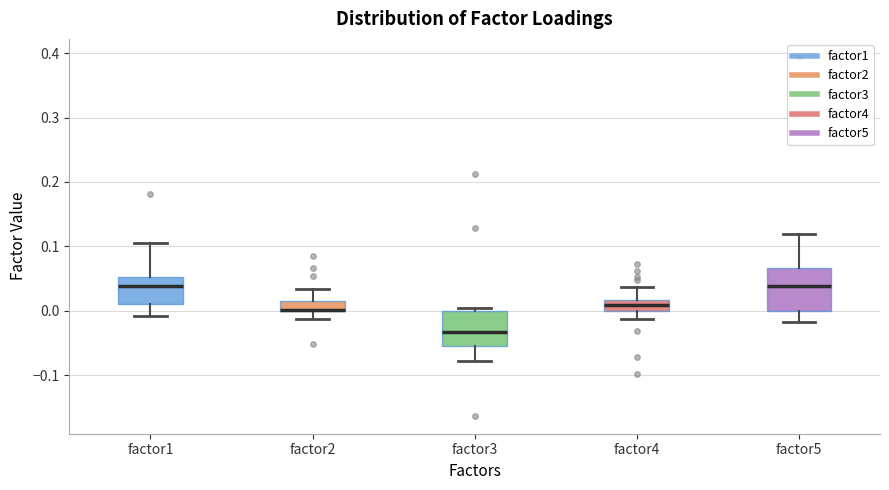

Reading left to right, transcribe this box plot: for each box, give where its median line is, the range the box spans, and where its two whiskers end, as read against the y-axis. The values are not printed on the chart, so give them approximately, as read against the axis.

factor1: median 0.04, box 0.01 to 0.05, whiskers -0.01 to 0.10
factor2: median 0.00 (drawn on the box's lower edge), box 0.00 to 0.02, whiskers -0.01 to 0.03
factor3: median -0.03, box -0.05 to 0.00, whiskers -0.08 to 0.00 (just above the box's upper edge)
factor4: median 0.01, box 0.00 to 0.02, whiskers -0.01 to 0.04
factor5: median 0.04, box 0.00 to 0.07, whiskers -0.02 to 0.12